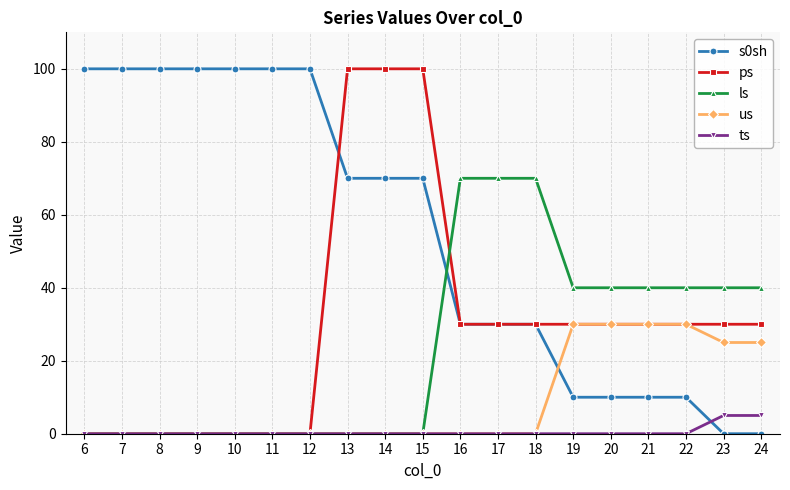

What is the average value of the ps series?

30